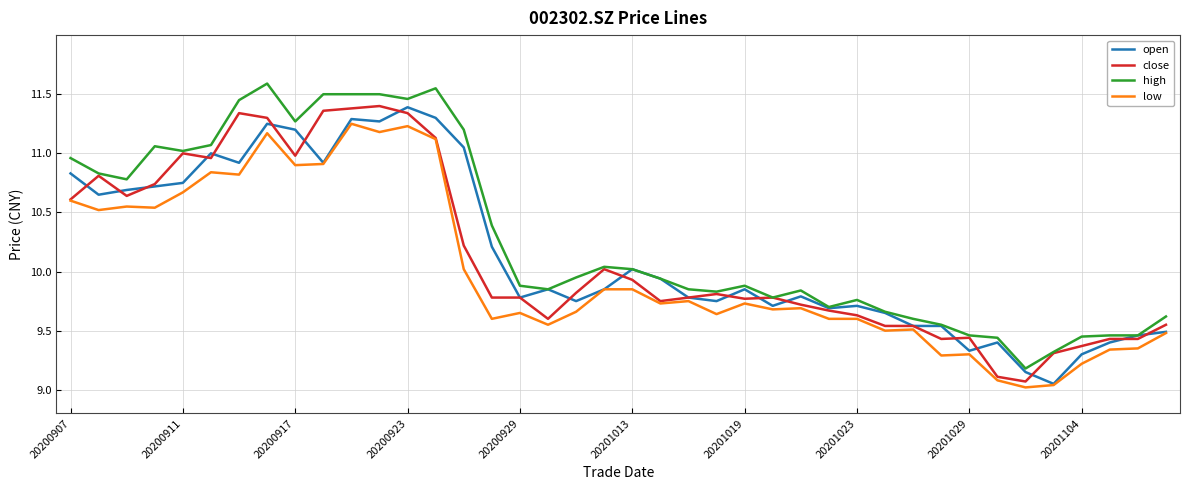

True or false: high and low intersect in this chart.

False